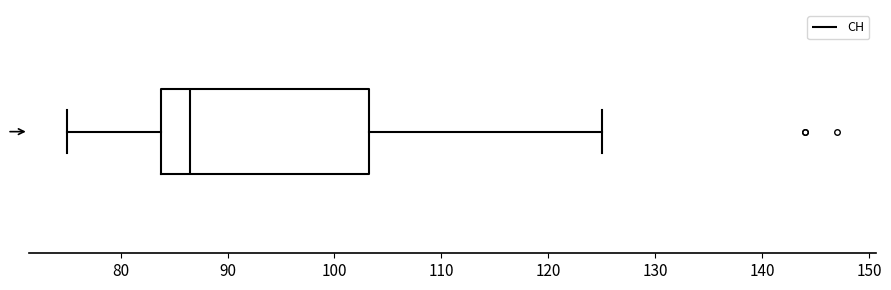

Where does the median line of the box sit on the x-axis? The values are not printed on the chart, so give them approximately, as read against the axis.

87